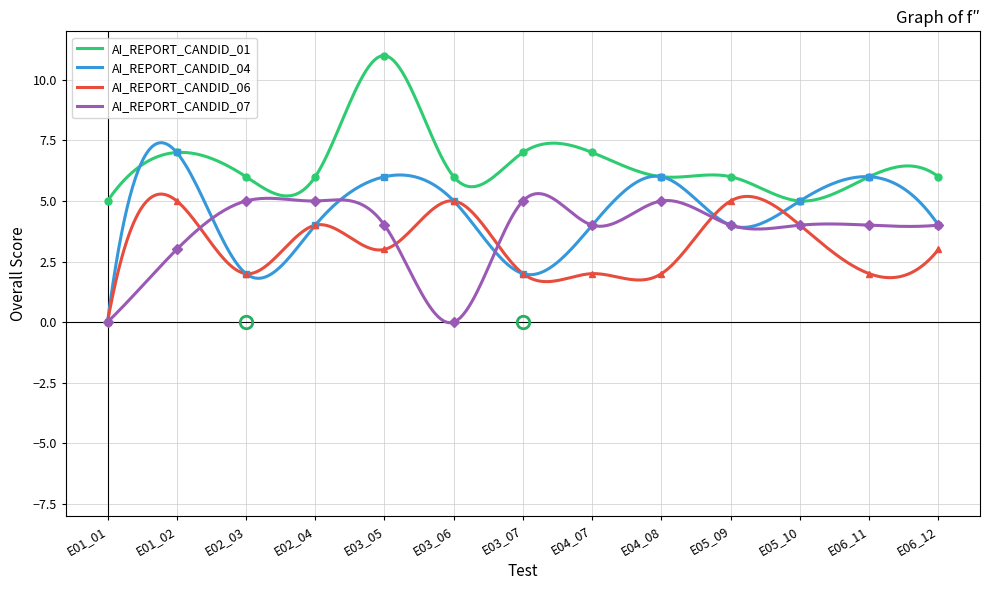

At which category is the sum across all series the highest?

E03_05